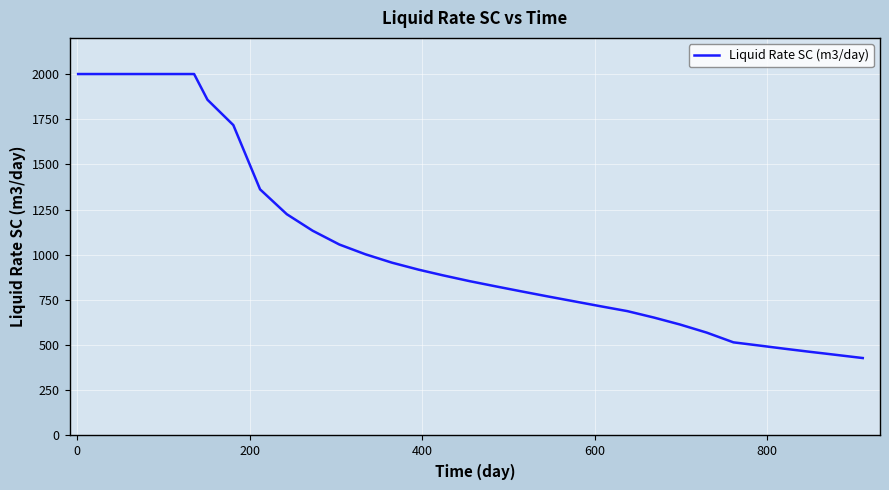

What is the difference between the maximum and minimum values?

1571.5